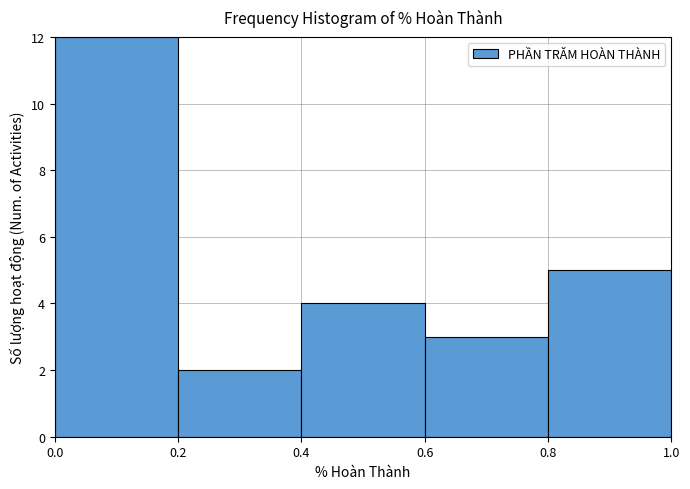

How tall is the bar that spans 0.4 to 0.6 on the x-axis? The values are not printed on the chart, so give them approximately, as read against the axis.

4